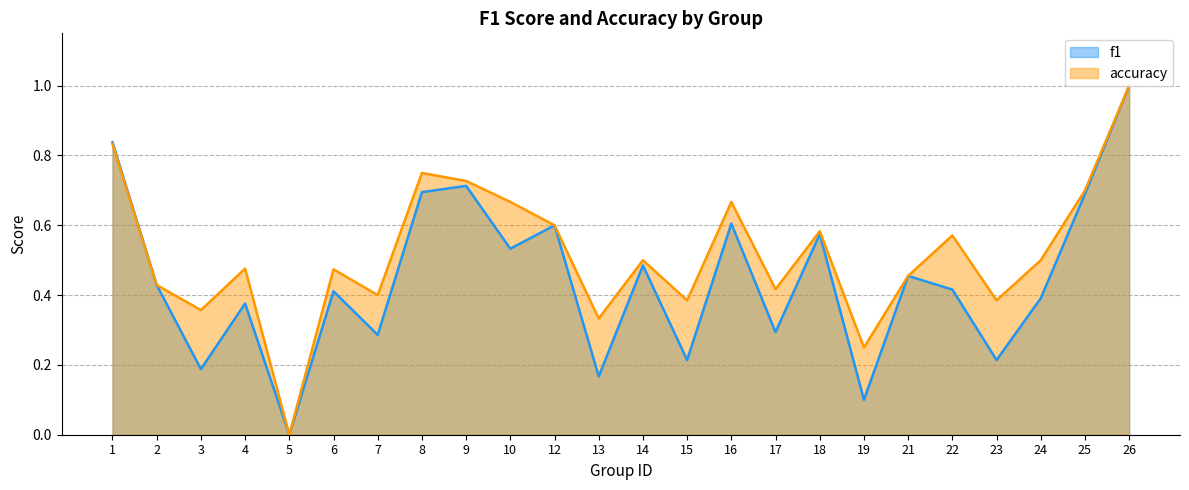

How many f1 values are between 0 and 1?

24